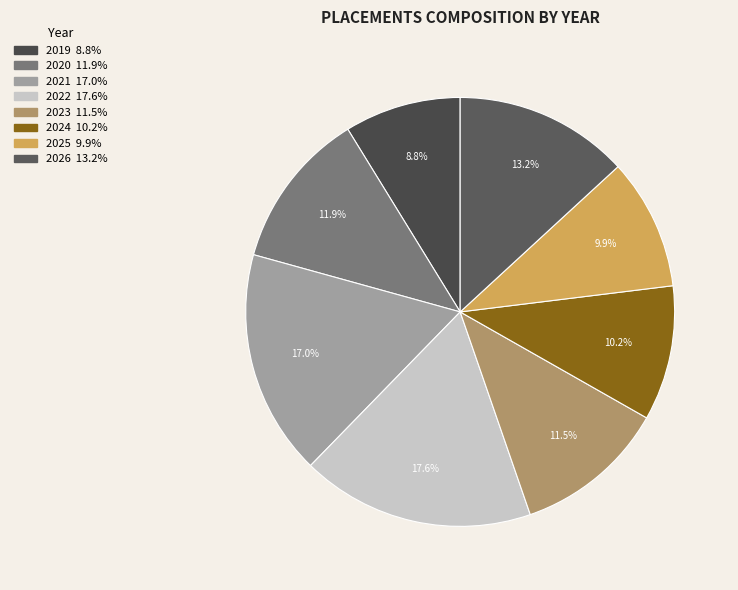

To the nearest percent, what percentage of the pie is 2025?

10%